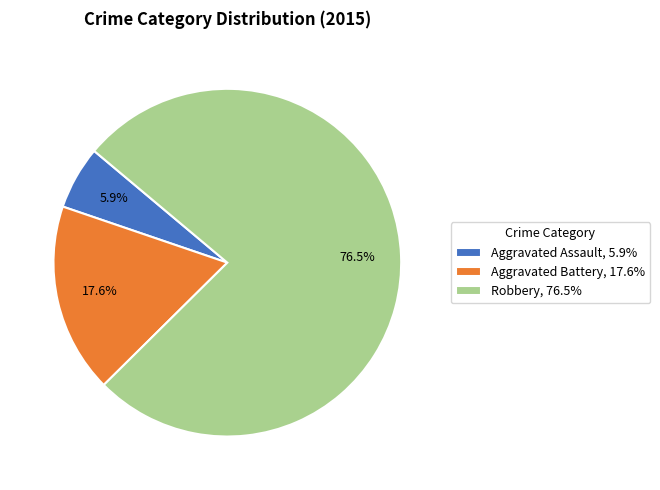

Which has a higher value, Robbery, 76.5% or Aggravated Assault, 5.9%?

Robbery, 76.5%